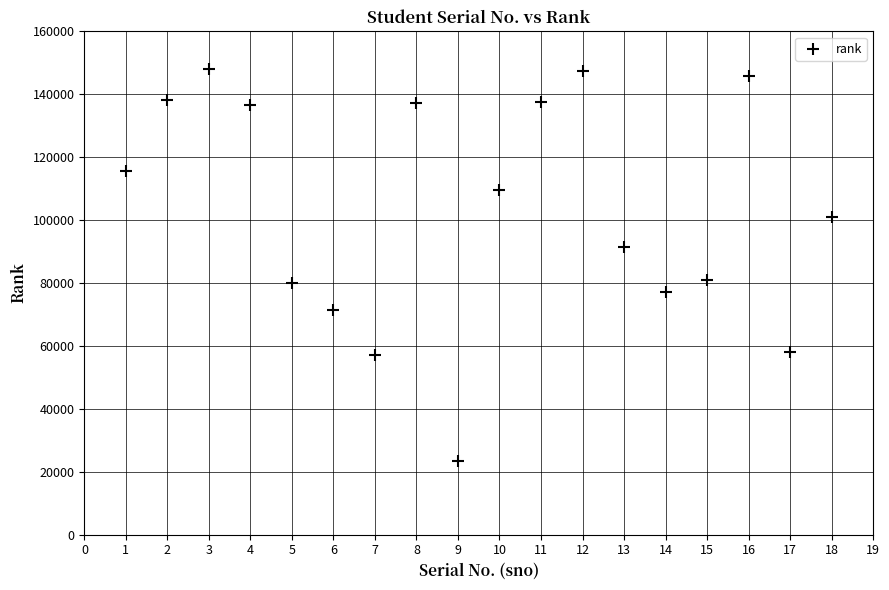

What is the range of Y values (max minus min)?

124469